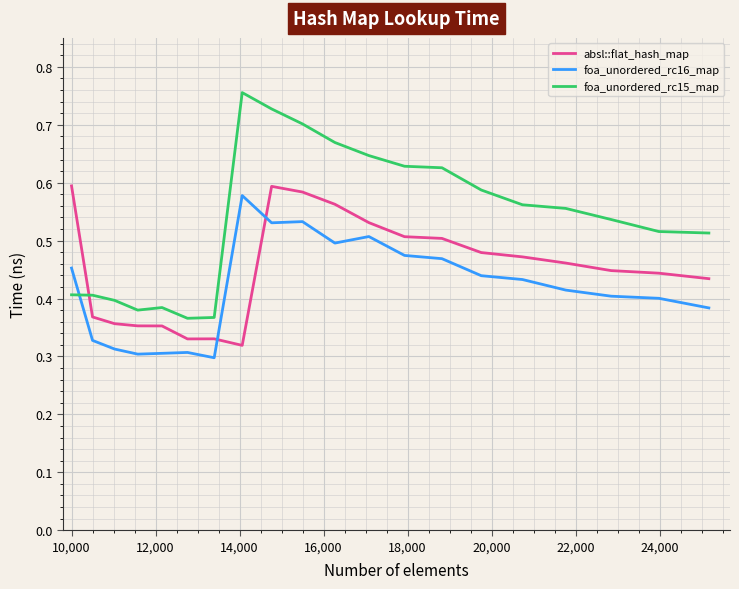

Which series has the widest spread of values?

foa_unordered_rc15_map